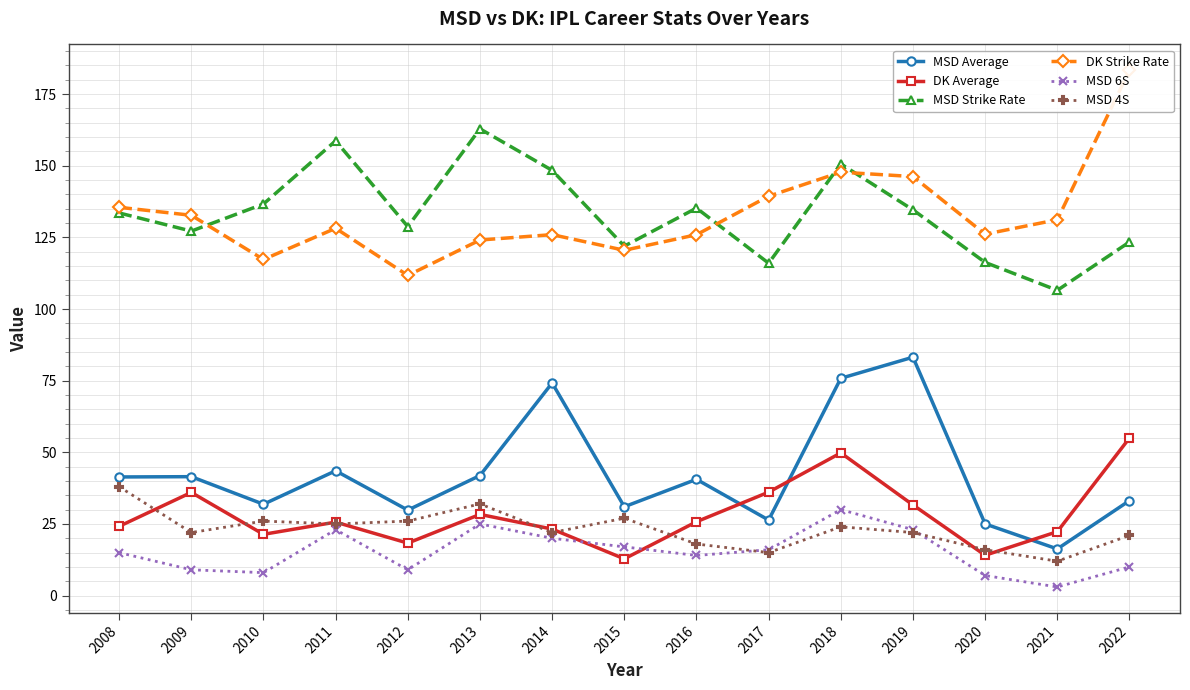

Rank the series at 2016 from highest to lowest value.

MSD Strike Rate, DK Strike Rate, MSD Average, DK Average, MSD 4S, MSD 6S